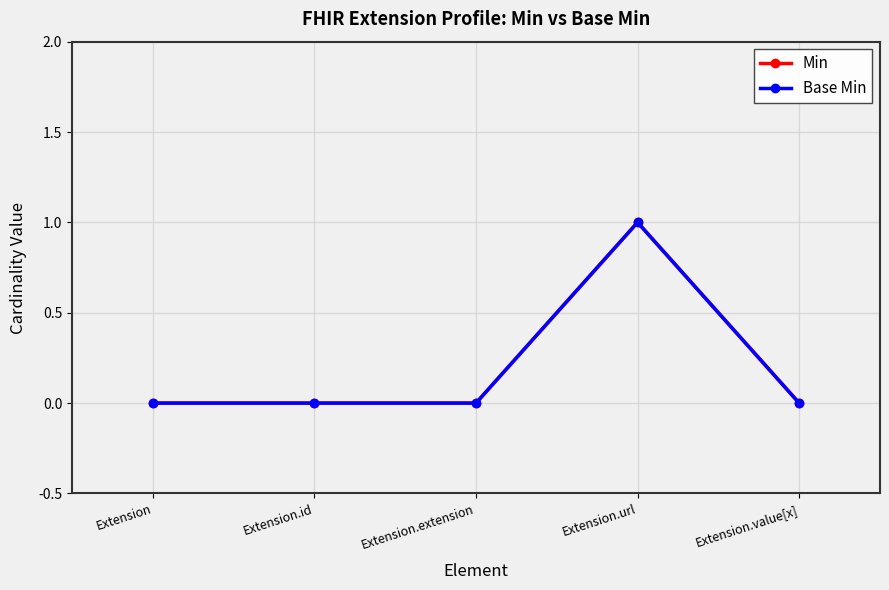

How many interior local peaks does the Base Min series have?

1